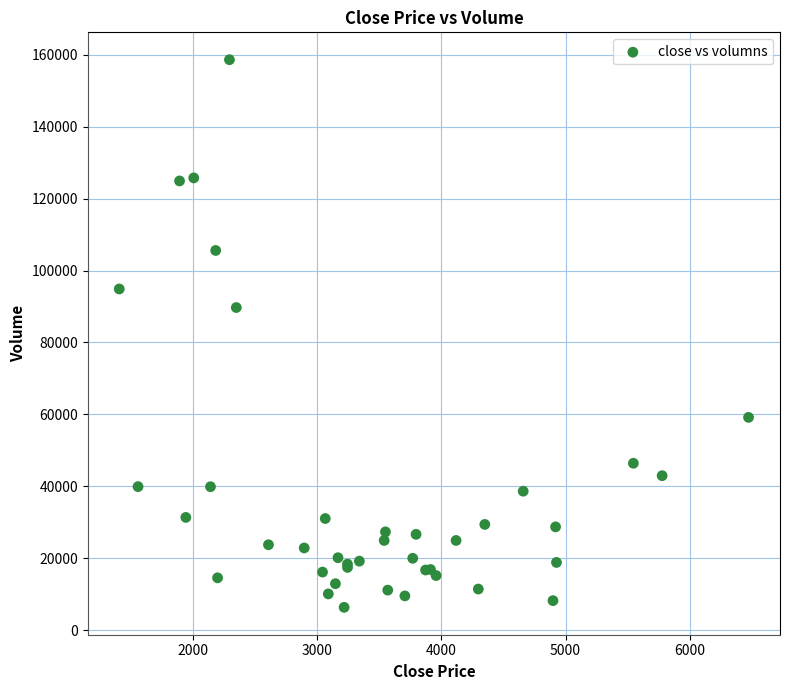

What Y value in the scatter plot is closest to 82477?

89704.6